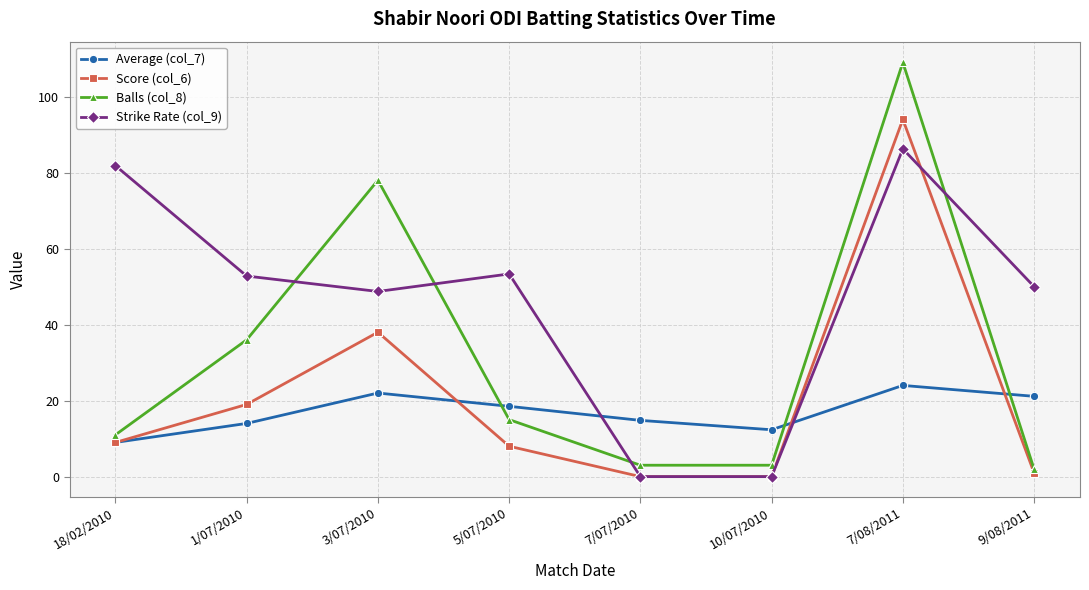

Reading left to right, extract all data points from this chart.

Average (col_7): 9.0	14.0	22.0	18.5	14.8	12.3	24.0	21.1
Score (col_6): 9.0	19.0	38.0	8.0	0.0	0.0	94.0	1.0
Balls (col_8): 11.0	36.0	78.0	15.0	3.0	3.0	109.0	2.0
Strike Rate (col_9): 81.8	52.8	48.7	53.3	0.0	0.0	86.2	50.0